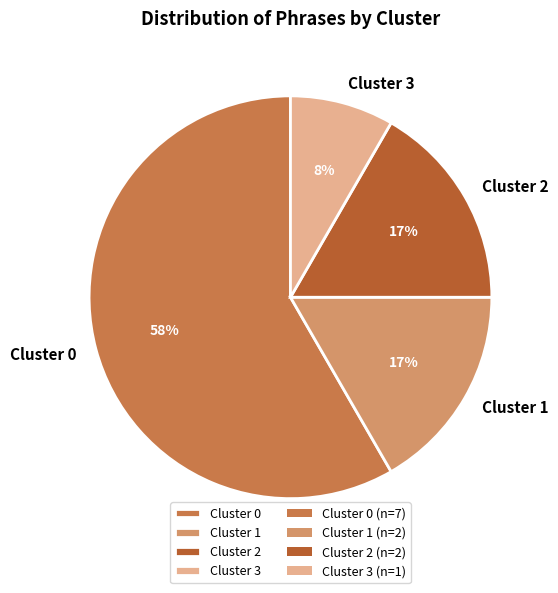

To the nearest percent, what is the difference between the largest and smallest slice percentages?

50%